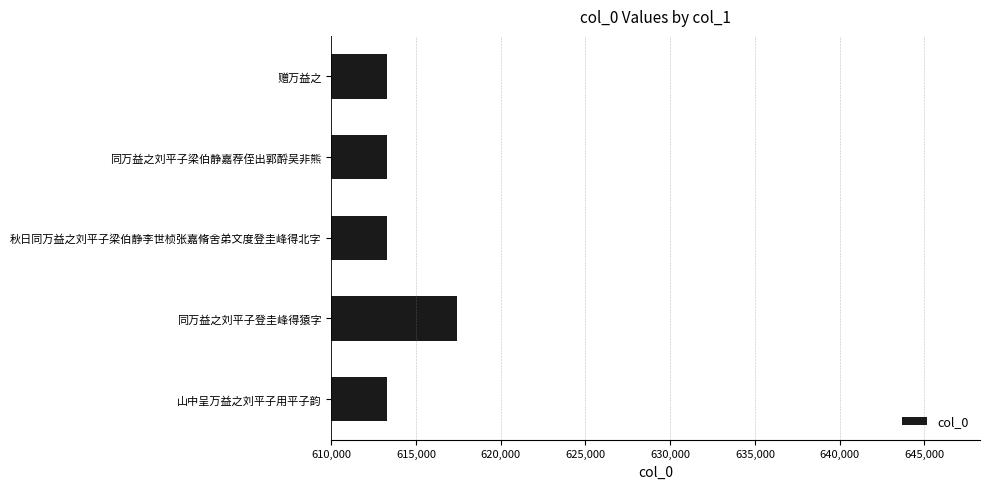

Is it true that the value at 山中呈万益之刘平子用平子韵 is 613315?

True